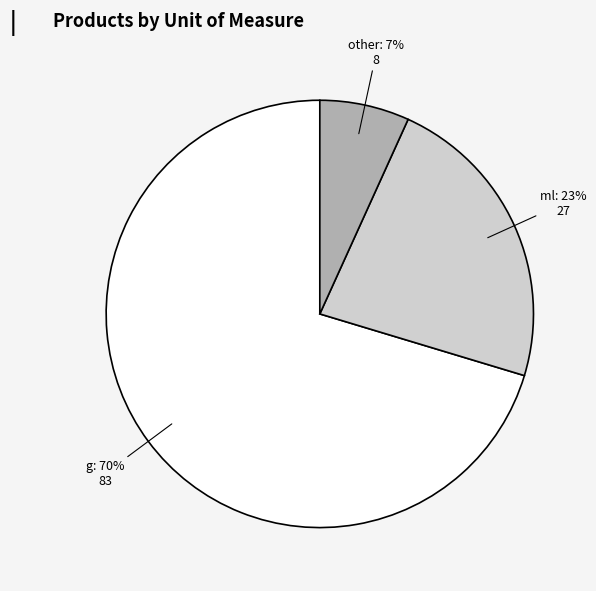

How many slices are in this pie chart?

3